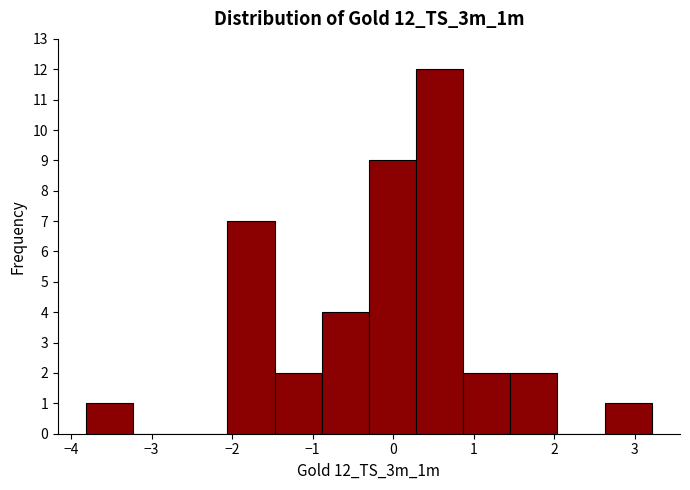

Which range on the x-axis has the tallest bar?

0.3 to 0.9